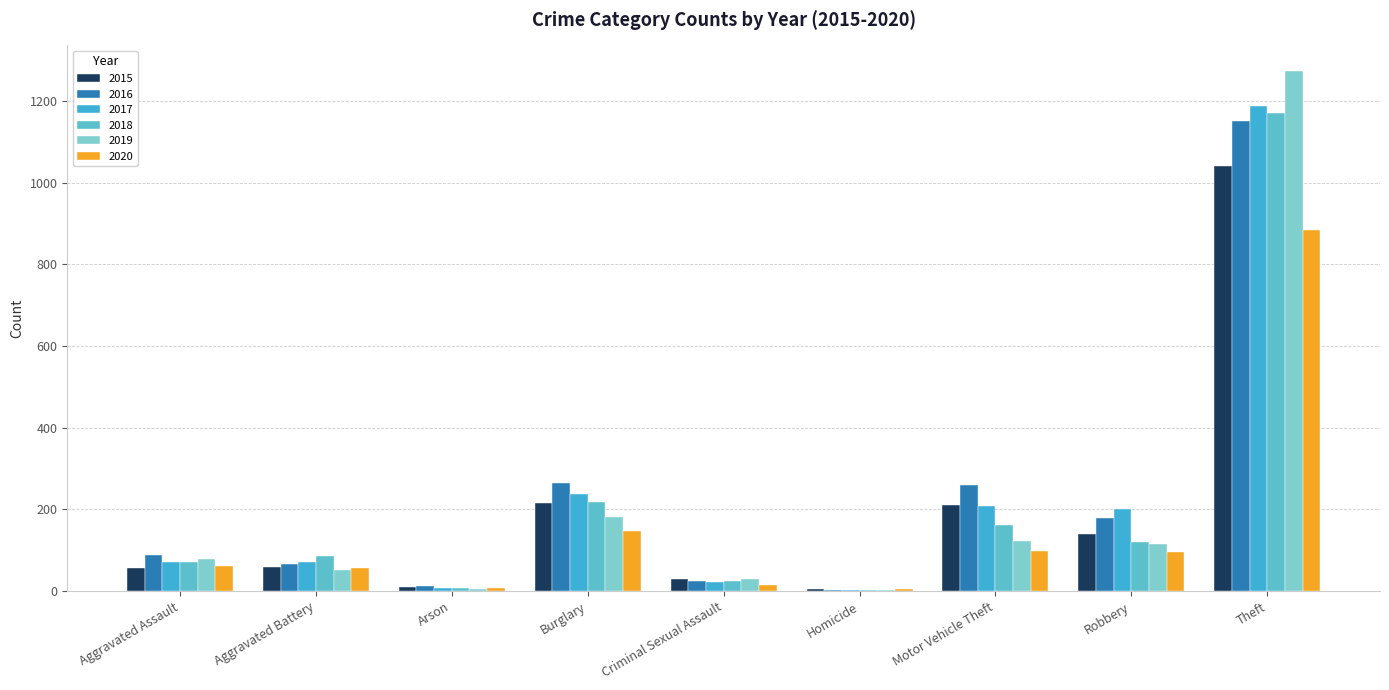

Are the bars horizontal?

No